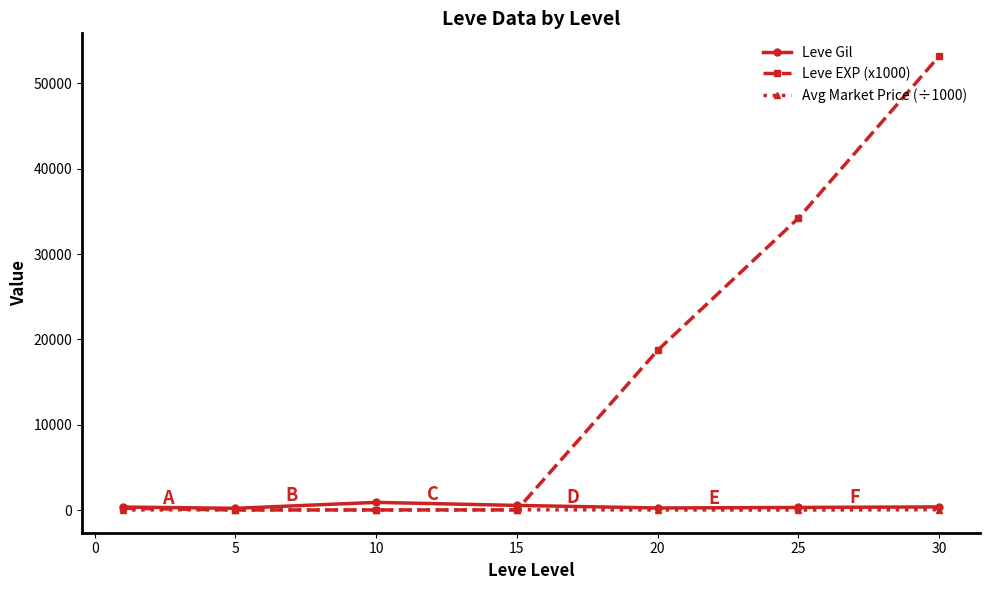

What is the value of the Leve EXP (x1000) point at the 2nd from the left?

4.8